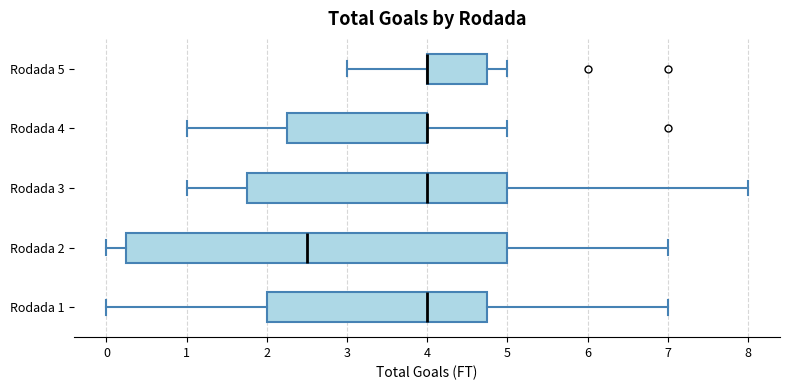

Where does the left whisker of the box for Rodada 2 end on the x-axis? The values are not printed on the chart, so give them approximately, as read against the axis.

0.0